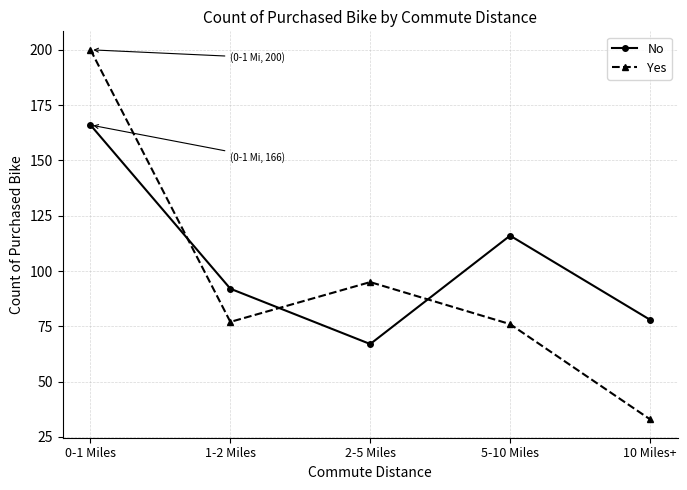

What is the spread (max minus min) of values at 5-10 Miles?

40